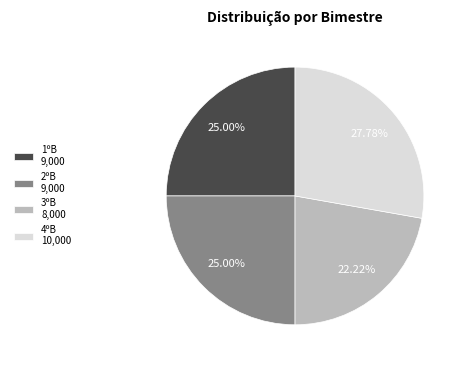

Is there a majority slice in this chart?

No